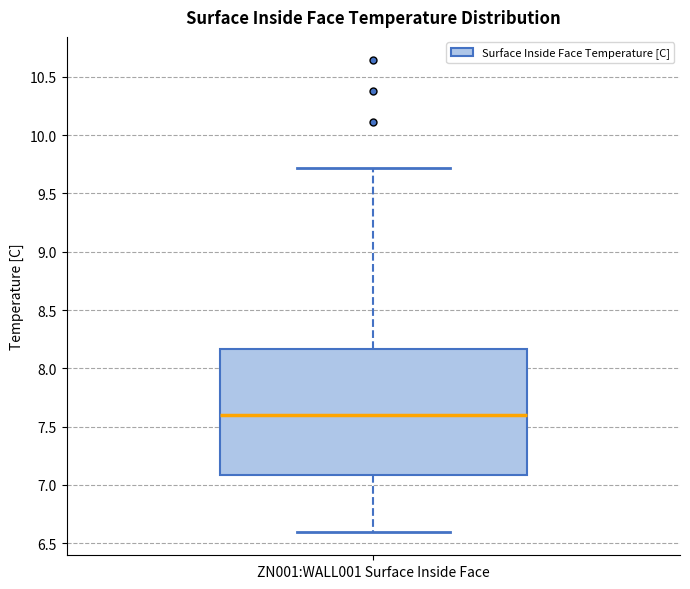

Where does the upper whisker of the box for ZN001:WALL001 Surface Inside Face end on the y-axis? The values are not printed on the chart, so give them approximately, as read against the axis.

9.70